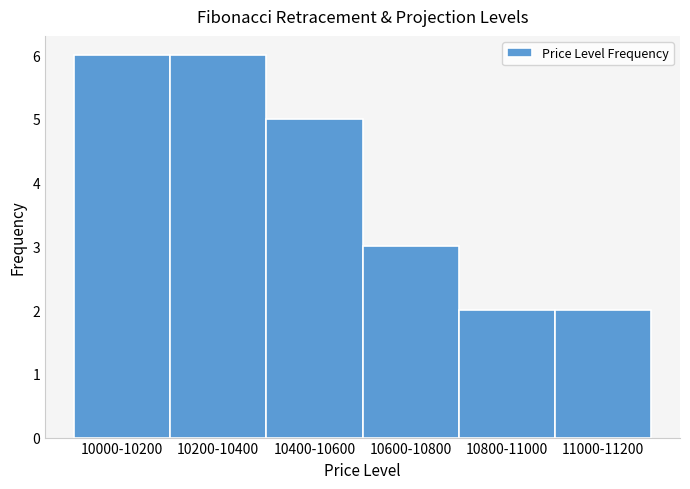

Reading left to right, what are all the values shown in this chart?

10000-10200=6	10200-10400=6	10400-10600=5	10600-10800=3	10800-11000=2	11000-11200=2